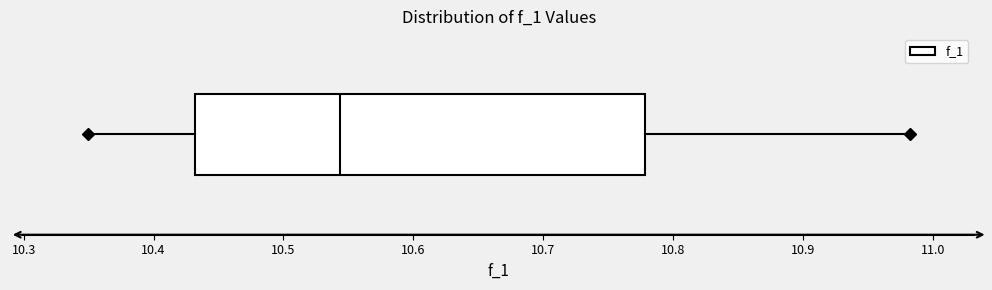

Where is the left edge of the box on the x-axis? The values are not printed on the chart, so give them approximately, as read against the axis.

10.43